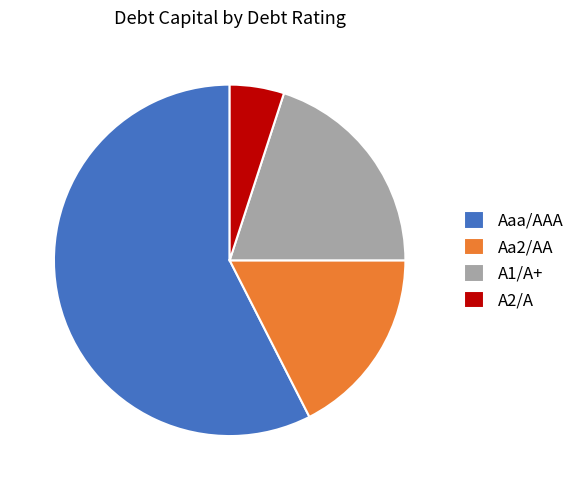

Which slice is the largest?

Aaa/AAA